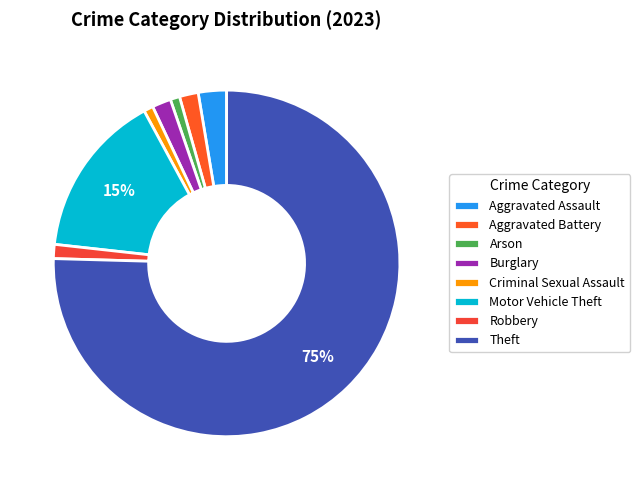

Which category has the smallest portion of the pie?

Arson